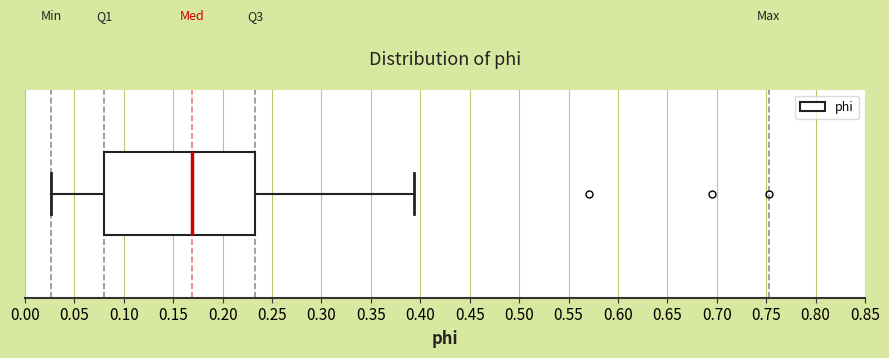

Transcribe this box plot: give where the median line is, the range the box spans, and where the two whiskers end, as read against the x-axis. The values are not printed on the chart, so give them approximately, as read against the axis.

median 0.170, box 0.080 to 0.235, whiskers 0.025 to 0.395